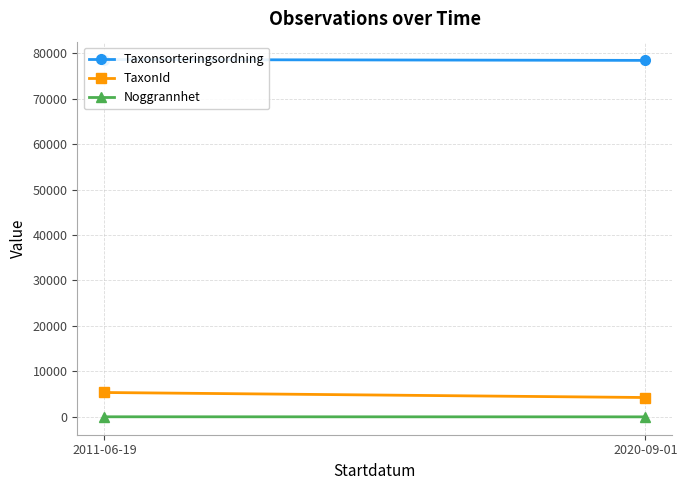

At 2011-06-19, list the series in order from smallest to largest.

Noggrannhet, TaxonId, Taxonsorteringsordning